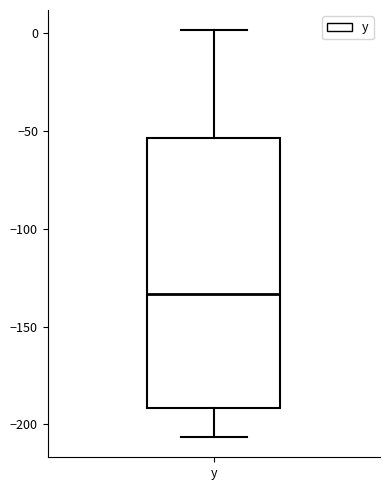

Transcribe this box plot: give where the median line is, the range the box spans, and where the two whiskers end, as read against the y-axis. The values are not printed on the chart, so give them approximately, as read against the axis.

median -135, box -190 to -55, whiskers -205 to 0